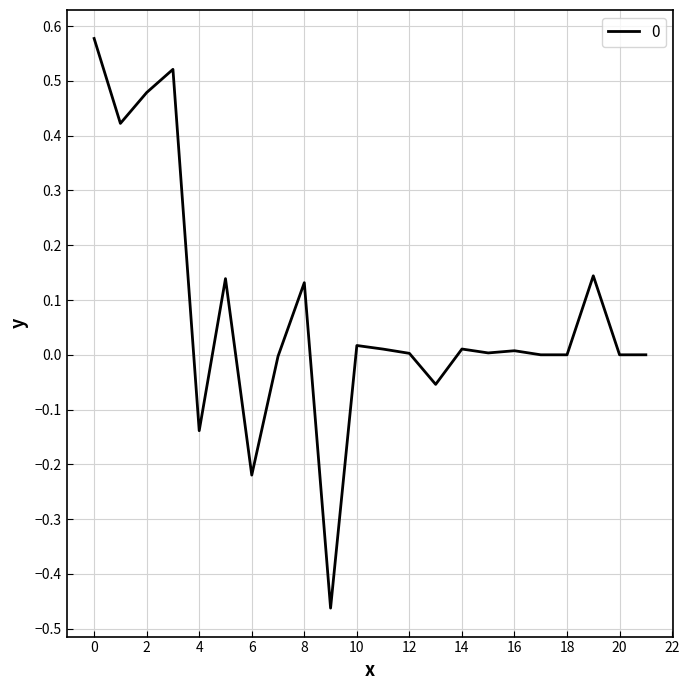

What is the difference between the second highest and minimum values?

1.0